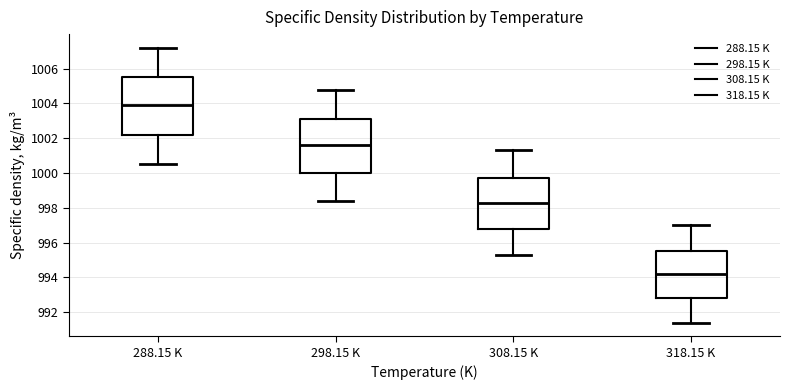

Reading left to right, transcribe this box plot: for each box, give where its median line is, the range the box spans, and where its two whiskers end, as read against the y-axis. The values are not printed on the chart, so give them approximately, as read against the axis.

288.15 K: median 1004.0, box 1002.2 to 1005.6, whiskers 1000.6 to 1007.2
298.15 K: median 1001.6, box 1000.0 to 1003.2, whiskers 998.4 to 1004.8
308.15 K: median 998.4, box 996.8 to 999.8, whiskers 995.4 to 1001.4
318.15 K: median 994.2, box 992.8 to 995.6, whiskers 991.4 to 997.0